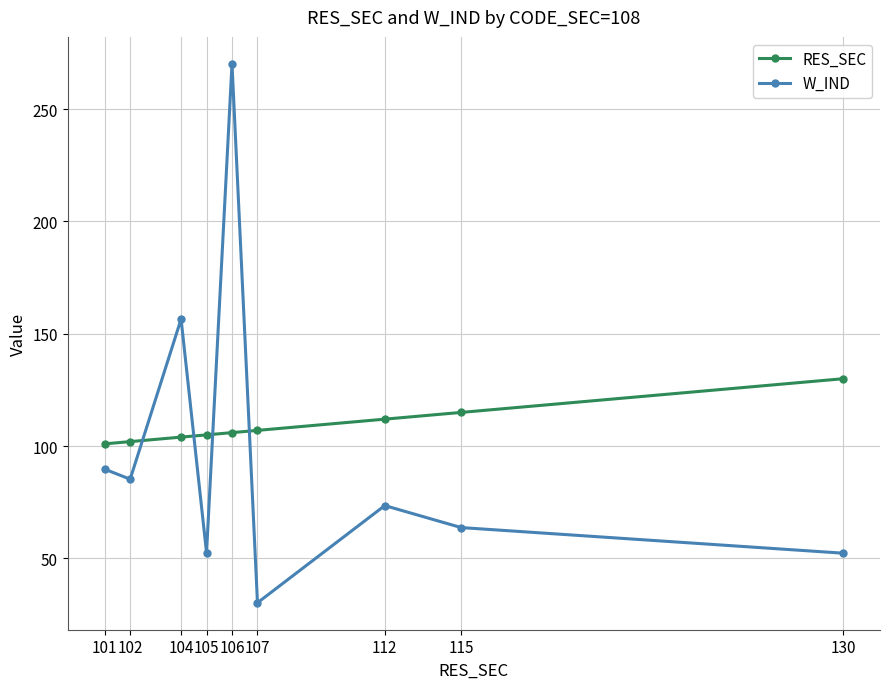

At which label is RES_SEC closest to 115?

115